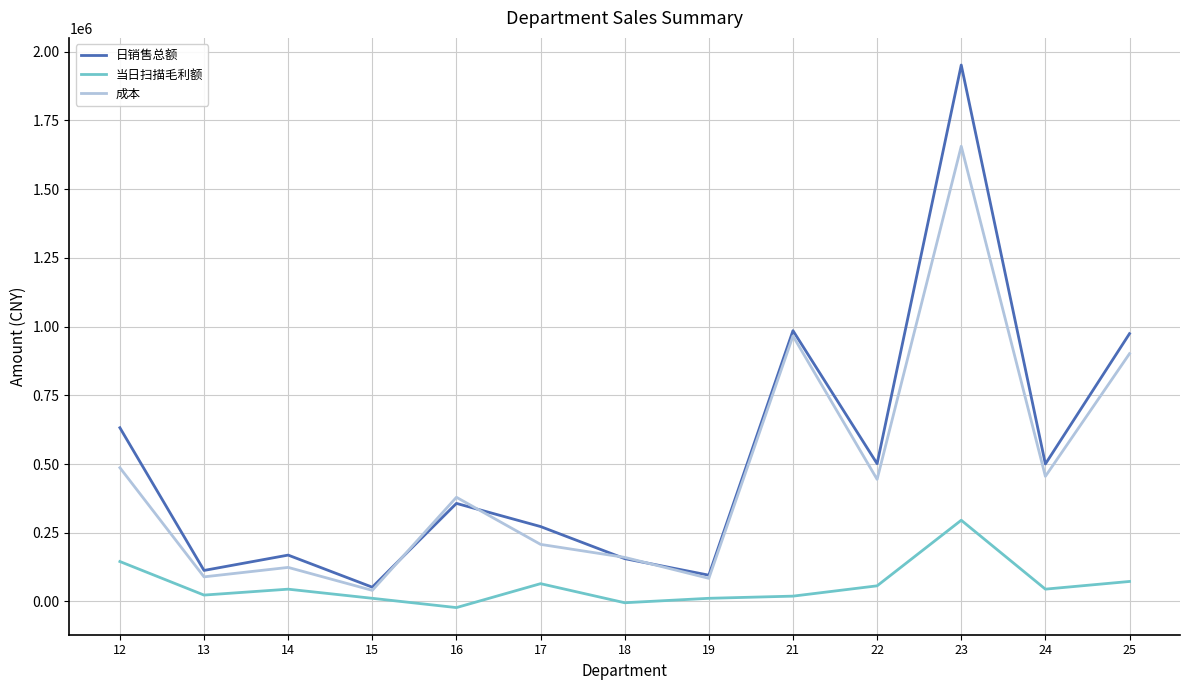

True or false: 当日扫描毛利额 and 成本 intersect in this chart.

False